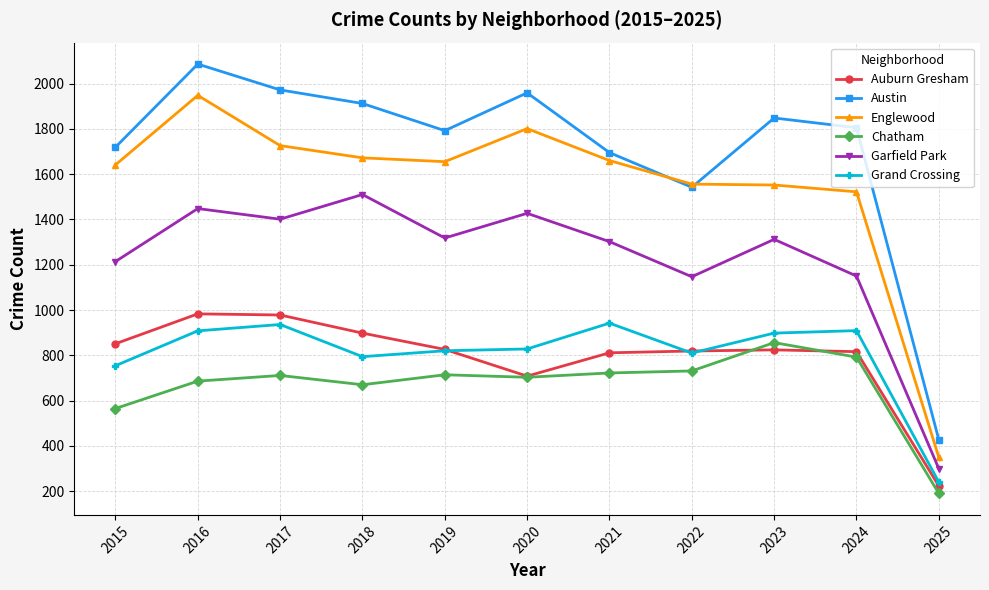

What is the sum of all Chatham values?

7340